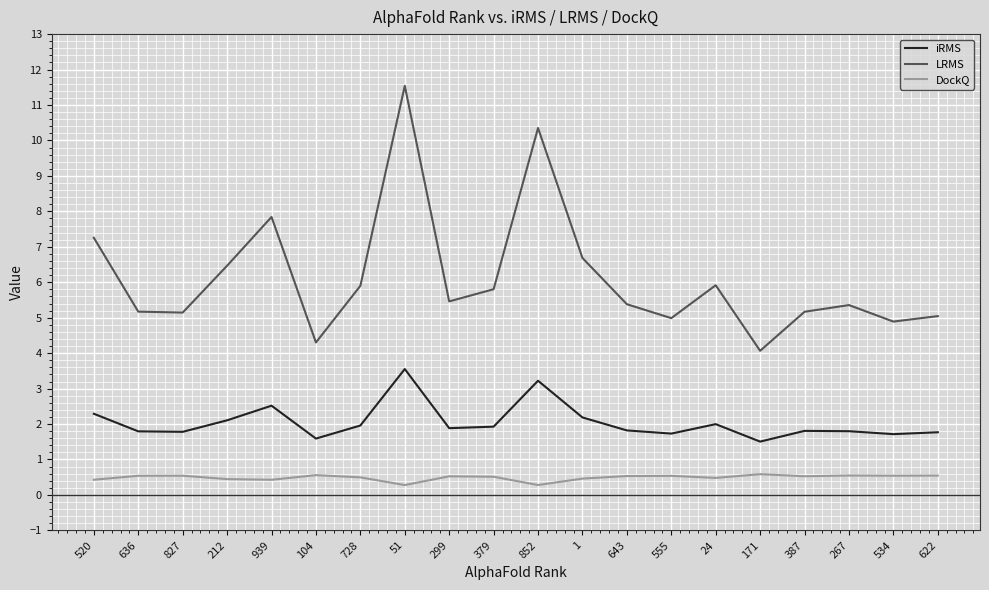

The LRMS series shows 2.8 at 622. True or false?

False